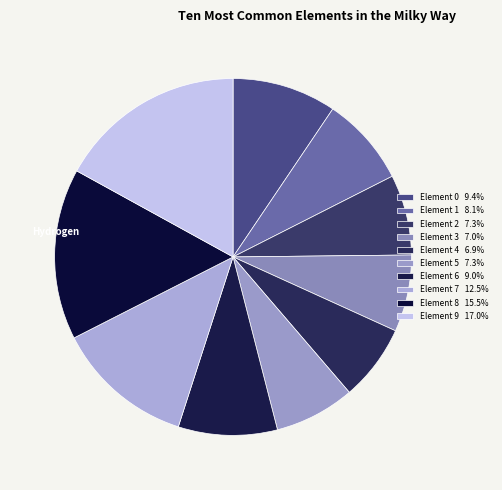

How many slices are in this pie chart?

10